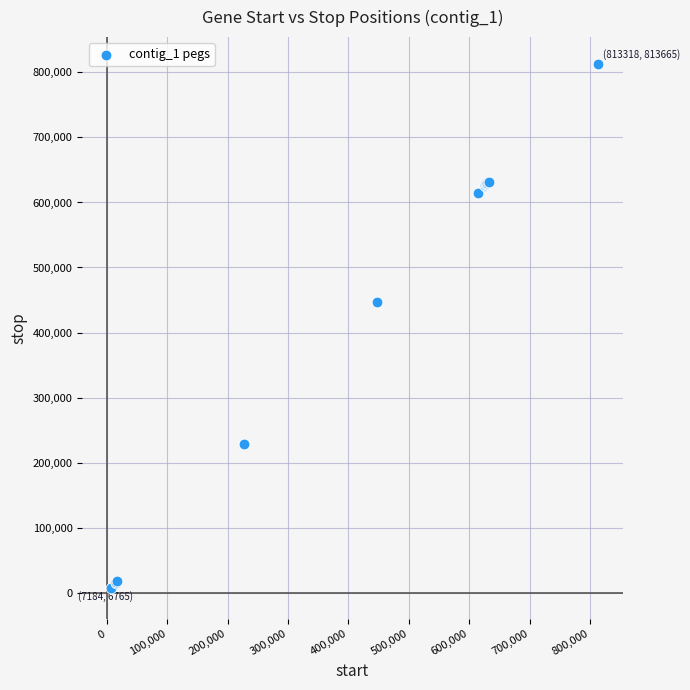

What Y value in the scatter plot is closest to 410215?

447167